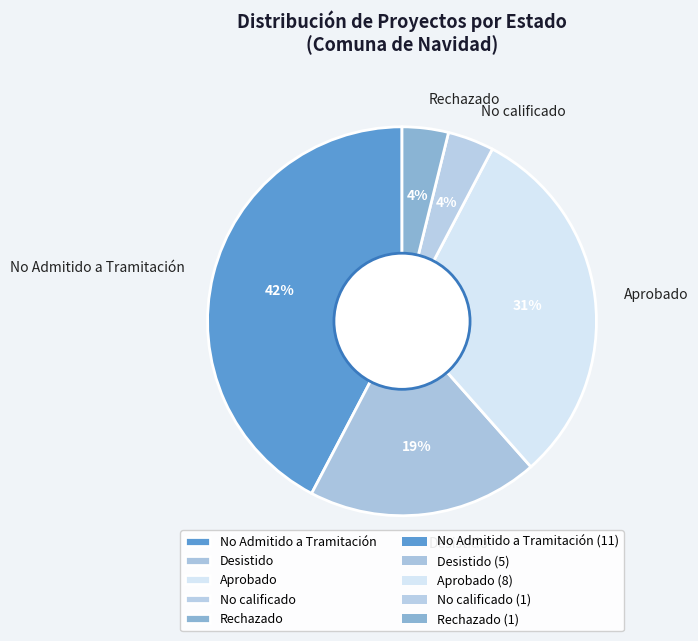

How many segments does this pie chart have?

5